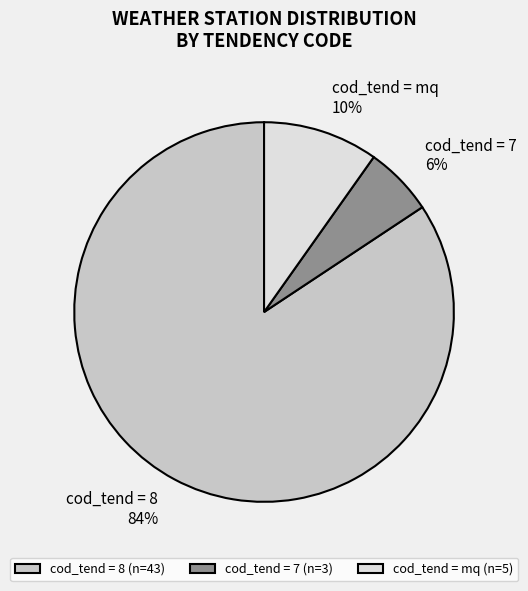

How many slices are in this pie chart?

3